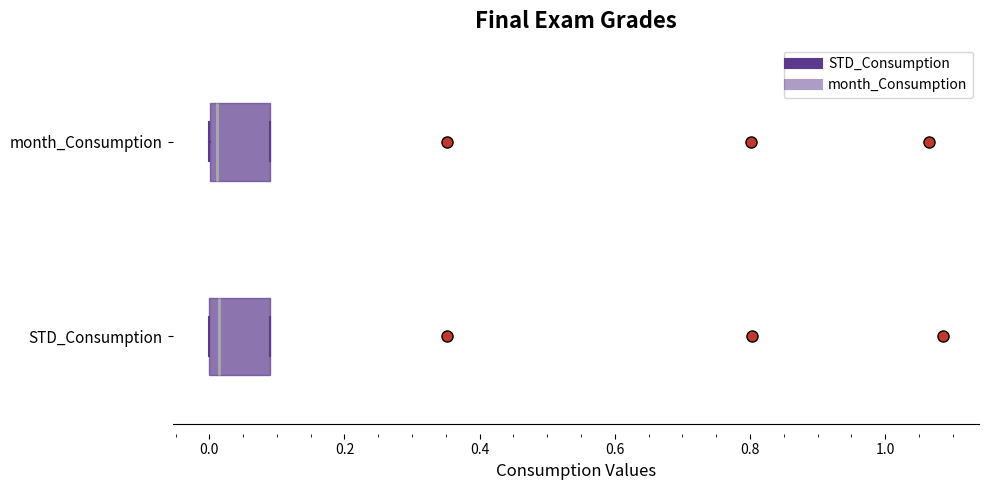

Where is the left edge of the box for STD_Consumption on the x-axis? The values are not printed on the chart, so give them approximately, as read against the axis.

0.00